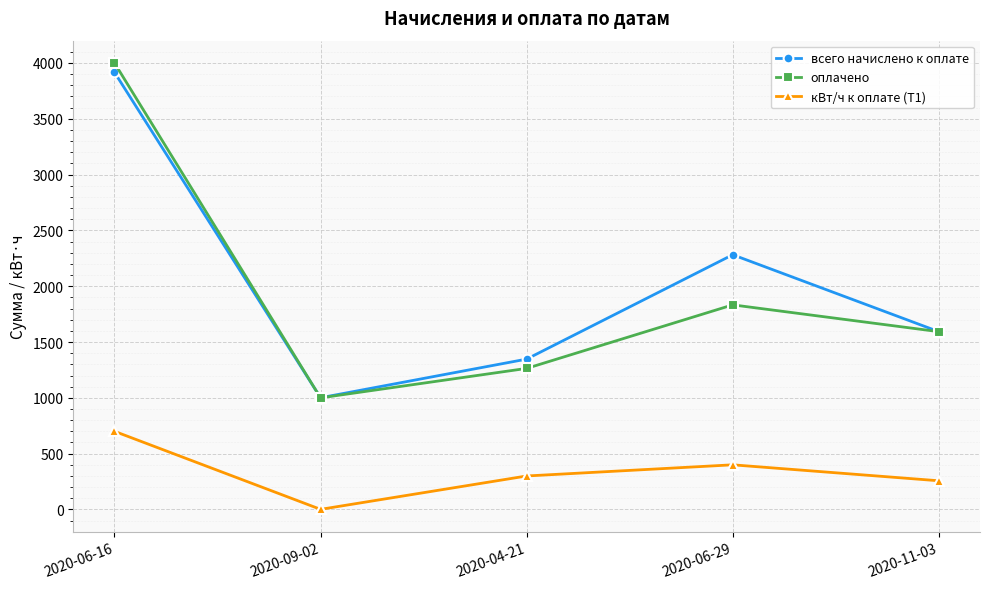

At 2020-06-29, list the series in order from smallest to largest.

кВт/ч к оплате (T1), оплачено, всего начислено к оплате